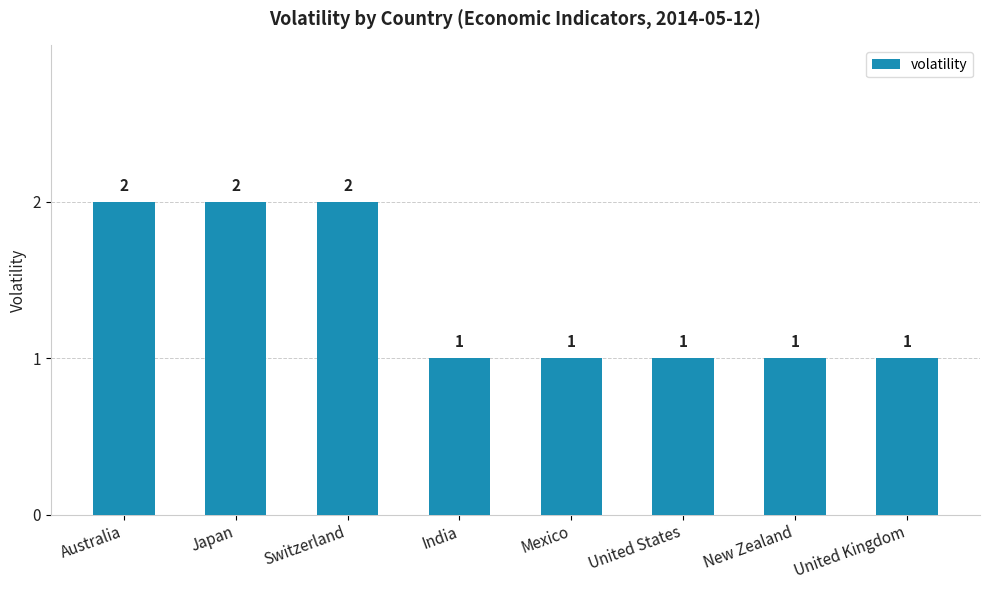

True or false: the data shows 2 at Australia.

True